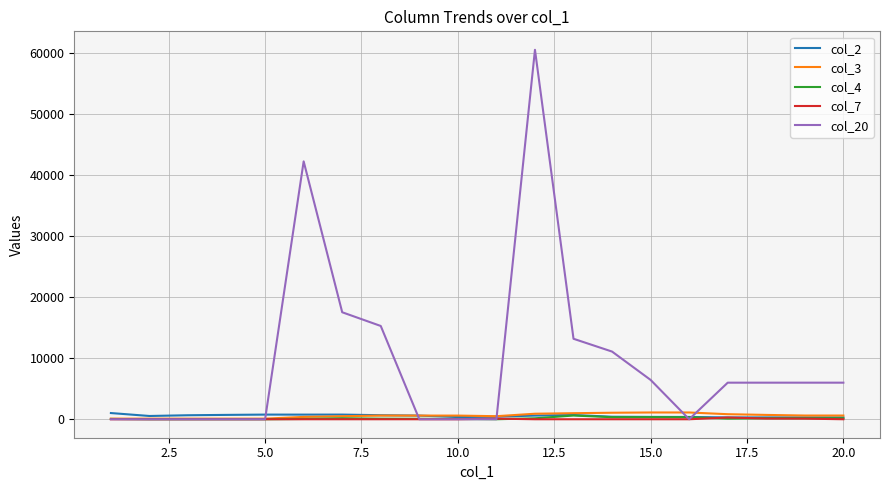

Which series has the largest range (max minus min)?

col_20